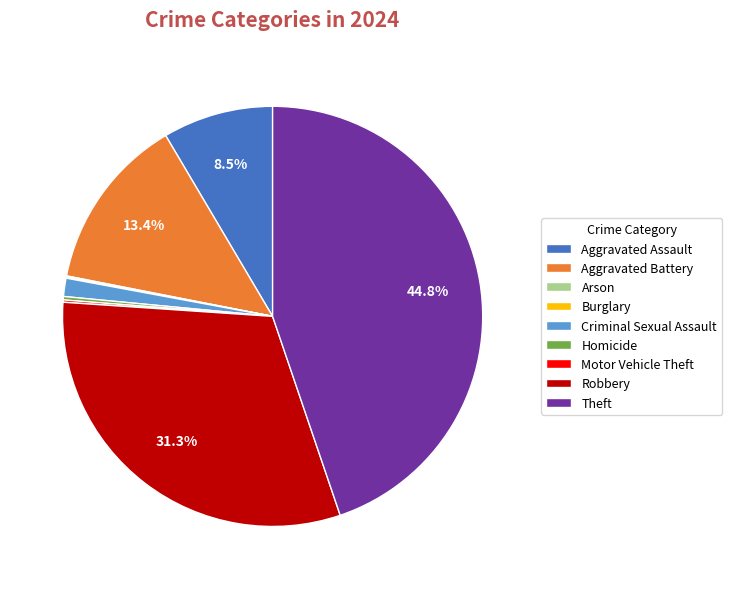

Which category has the biggest portion of the pie?

Theft